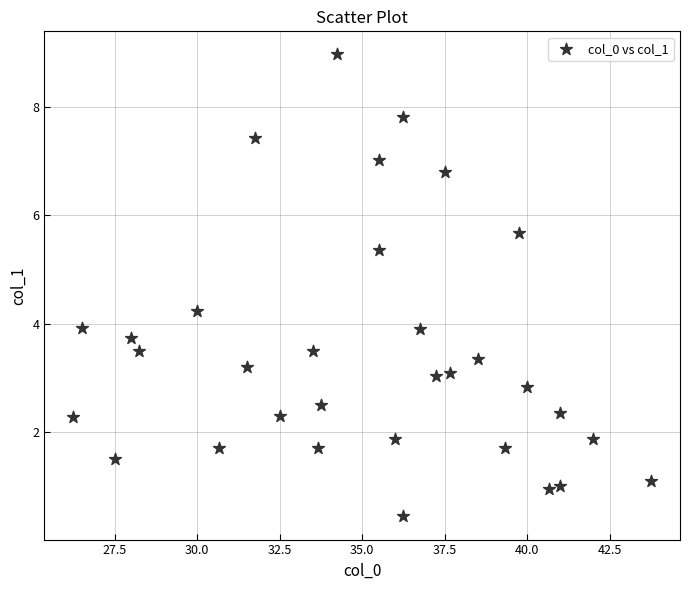

What is the range of X values (max minus min)?

17.5